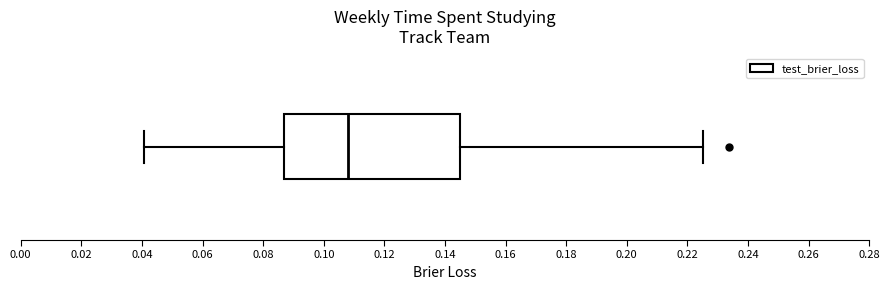

Read this box plot against the x-axis: the position of the median line, the range covered by the box, and the ends of both whiskers. The values are not printed on the chart, so give them approximately, as read against the axis.

median 0.108, box 0.086 to 0.144, whiskers 0.040 to 0.226